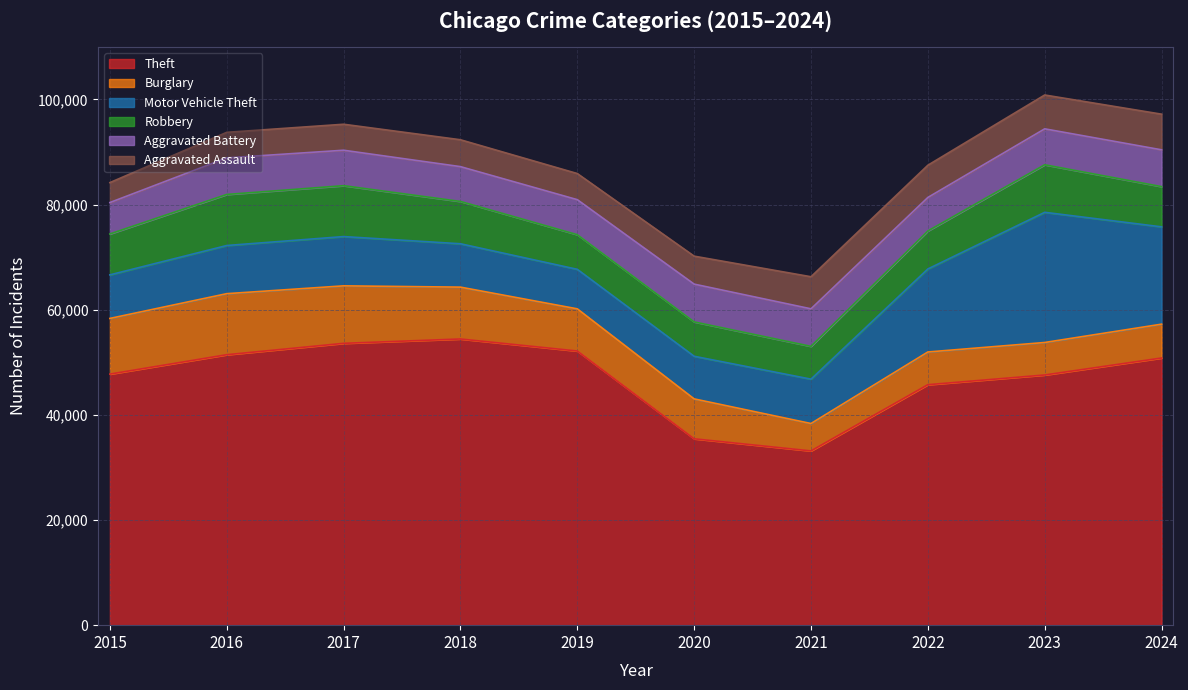

What value does the Aggravated Assault series have at 2021, to the nearest 100?

6100